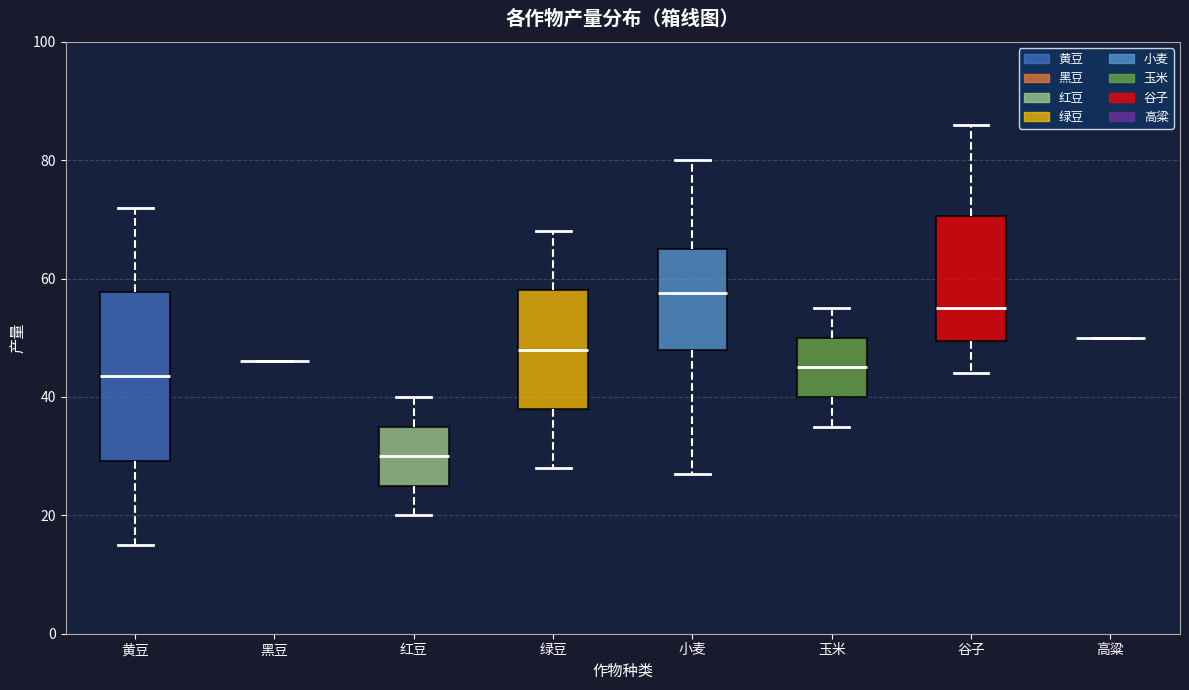

Reading left to right, transcribe this box plot: for each box, give where its median line is, the range the box spans, and where its two whiskers end, as read against the y-axis. The values are not printed on the chart, so give them approximately, as read against the axis.

黄豆: median 44, box 30 to 58, whiskers 16 to 72
黑豆: box collapsed to a line at 46, whiskers 46 to 46
红豆: median 30, box 26 to 36, whiskers 20 to 40
绿豆: median 48, box 38 to 58, whiskers 28 to 68
小麦: median 58, box 48 to 66, whiskers 28 to 80
玉米: median 46, box 40 to 50, whiskers 36 to 56
谷子: median 56, box 50 to 70, whiskers 44 to 86
高粱: box collapsed to a line at 50, whiskers 50 to 50